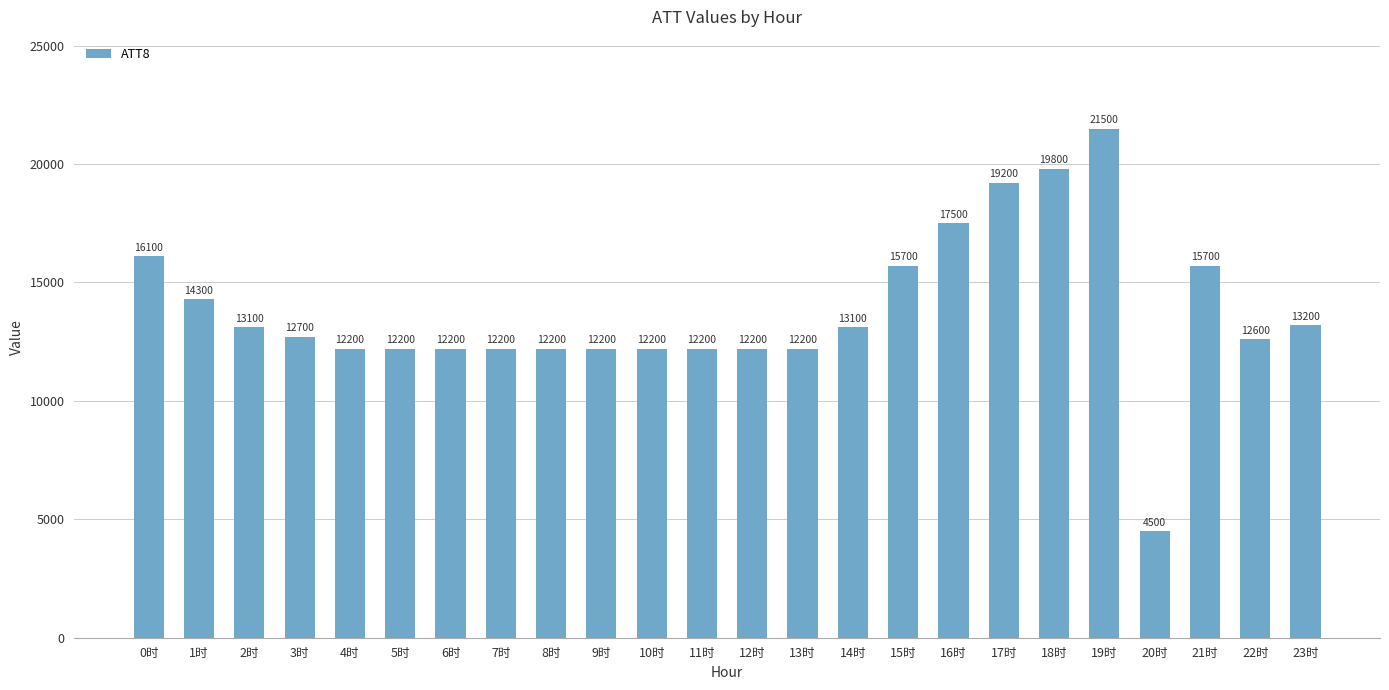

At which category does the chart reach its peak across all series?

19时